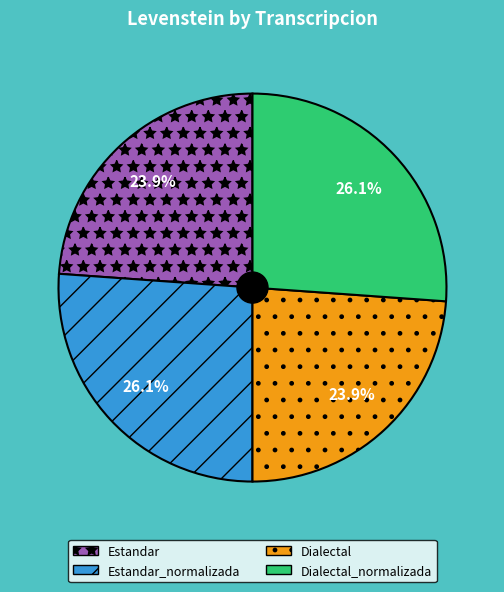

Is there any slice that represents more than half of the pie?

No